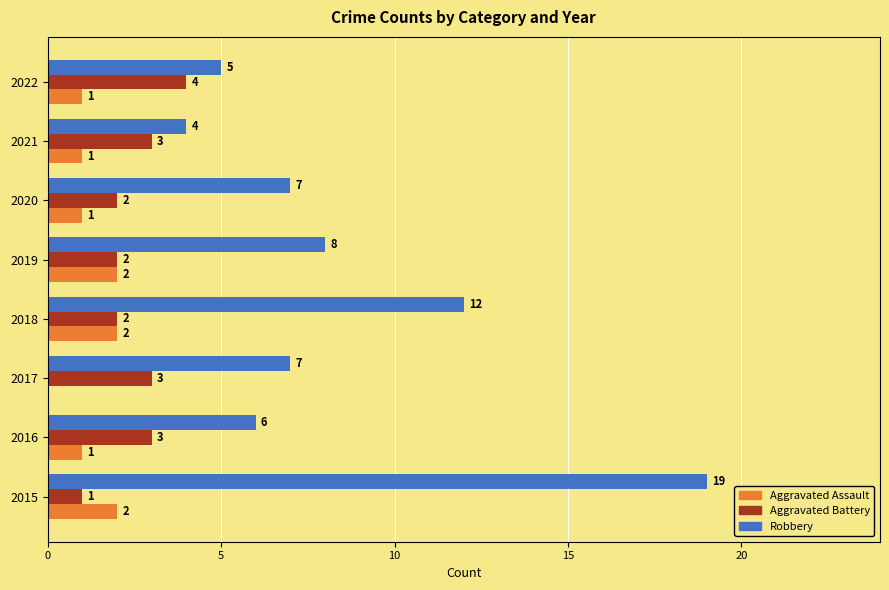

What is the total value across all series at 2017?

10